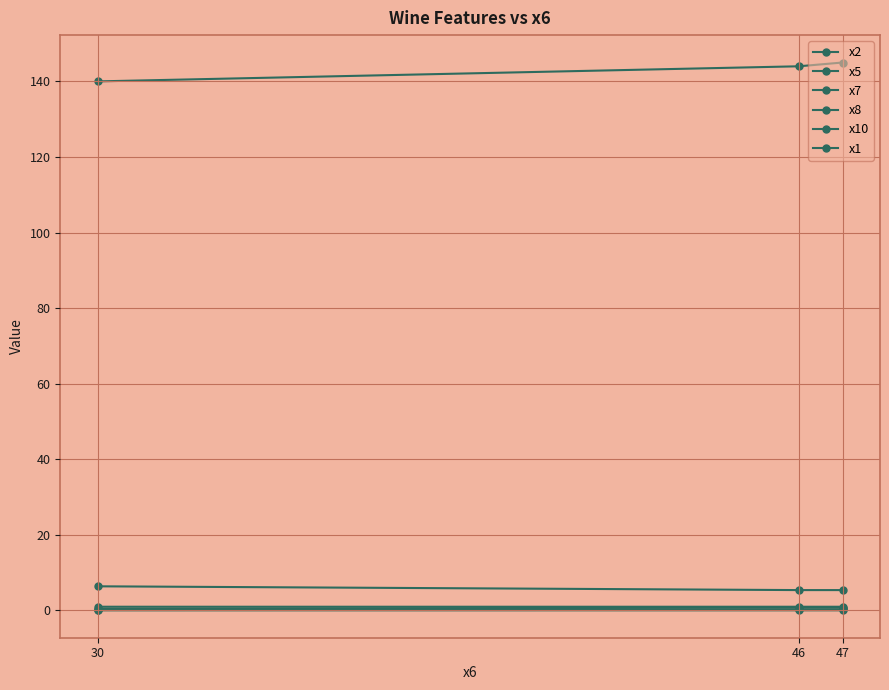

Does the chart display data point markers on the line(s)?

Yes